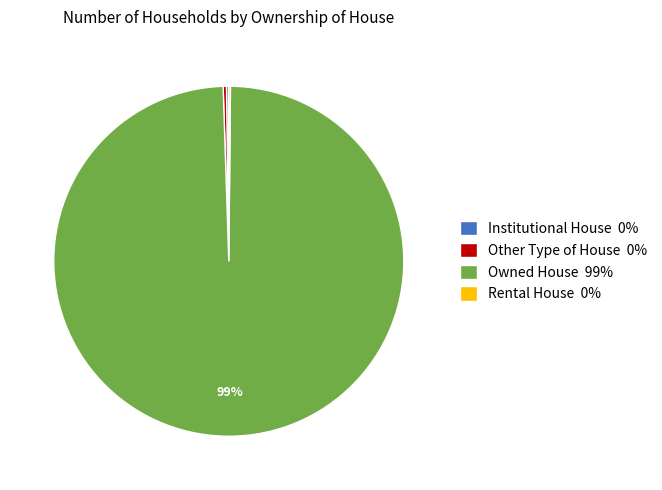

True or false: Other Type of House 0% accounts for 0% of the total.

True